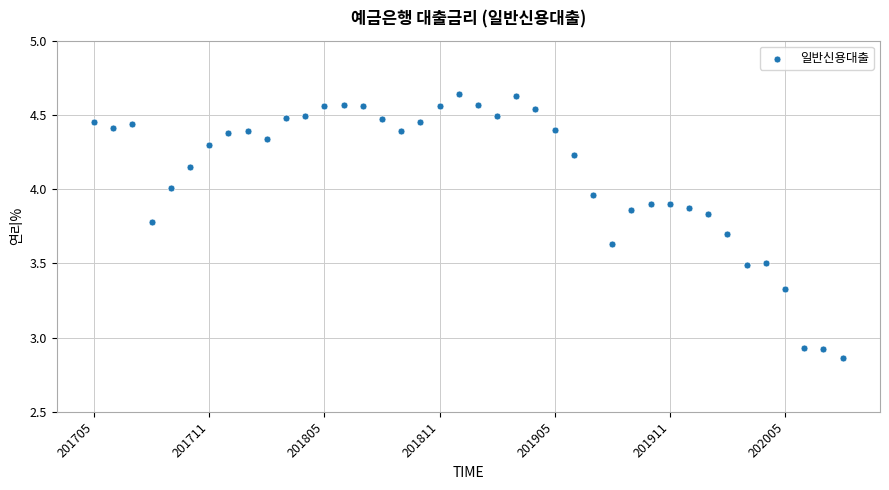

What is the range of Y values (max minus min)?

1.8